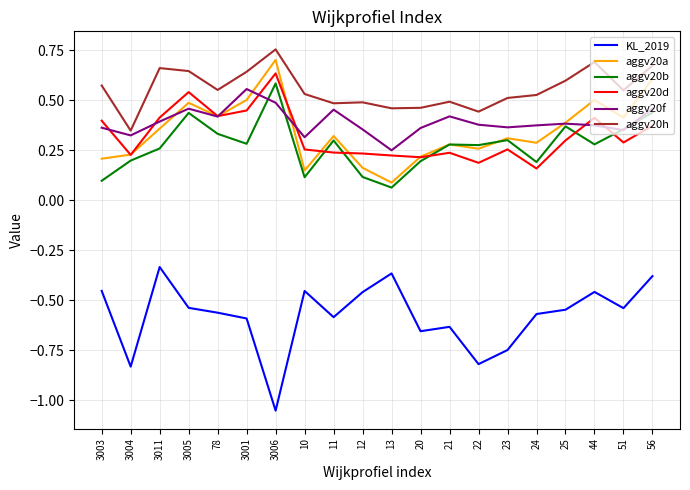

Is the value of aggv20h at 13 greater than the value of aggv20d at 56?

Yes